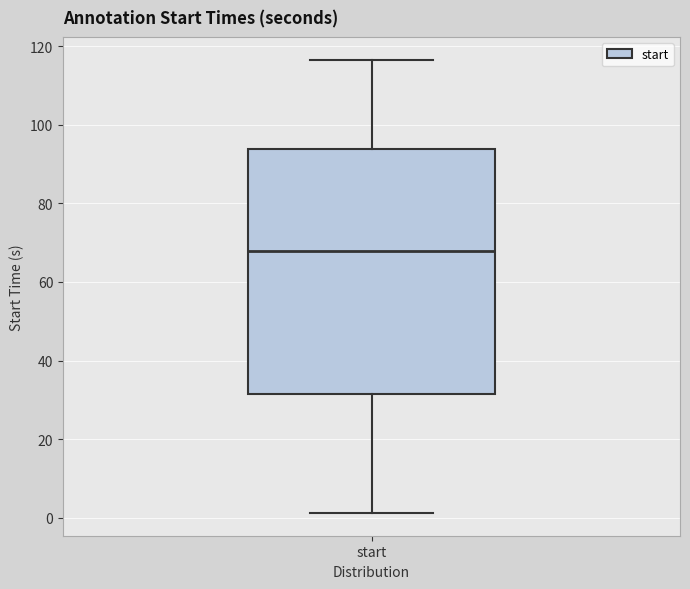

Where is the upper edge of the box for start on the y-axis? The values are not printed on the chart, so give them approximately, as read against the axis.

94